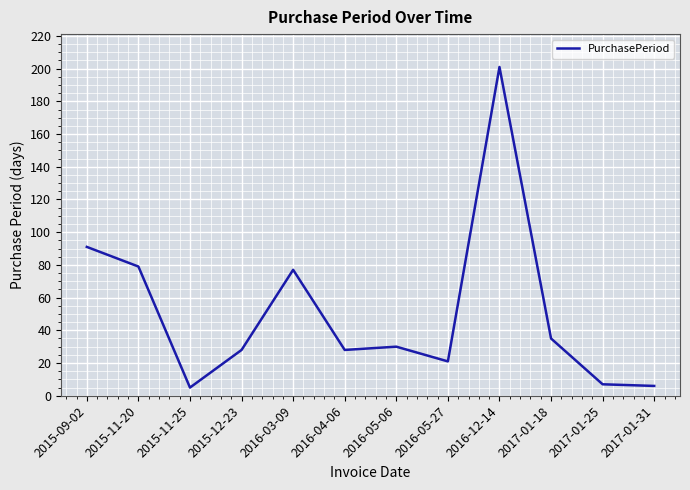

Reading left to right, what are all the values shown in this chart?

91	79	5	28	77	28	30	21	201	35	7	6